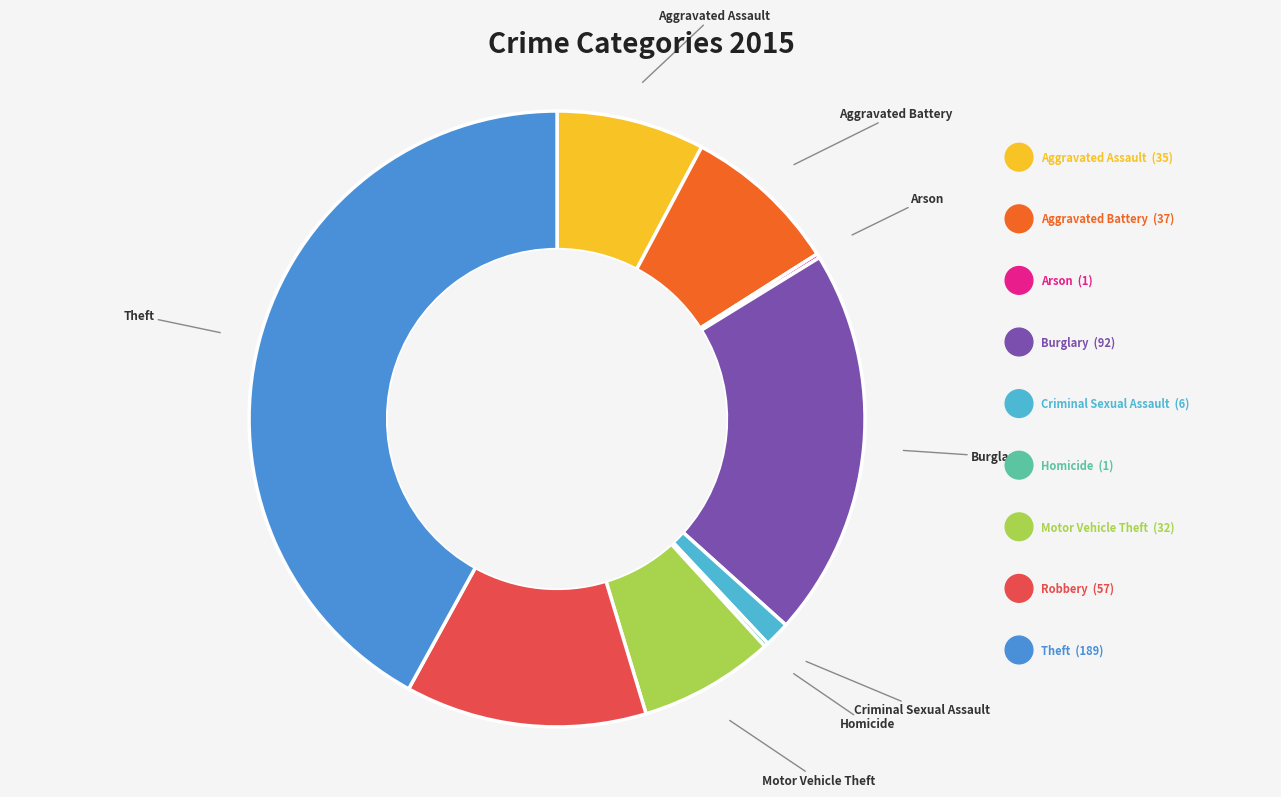

Is there a majority slice in this chart?

No